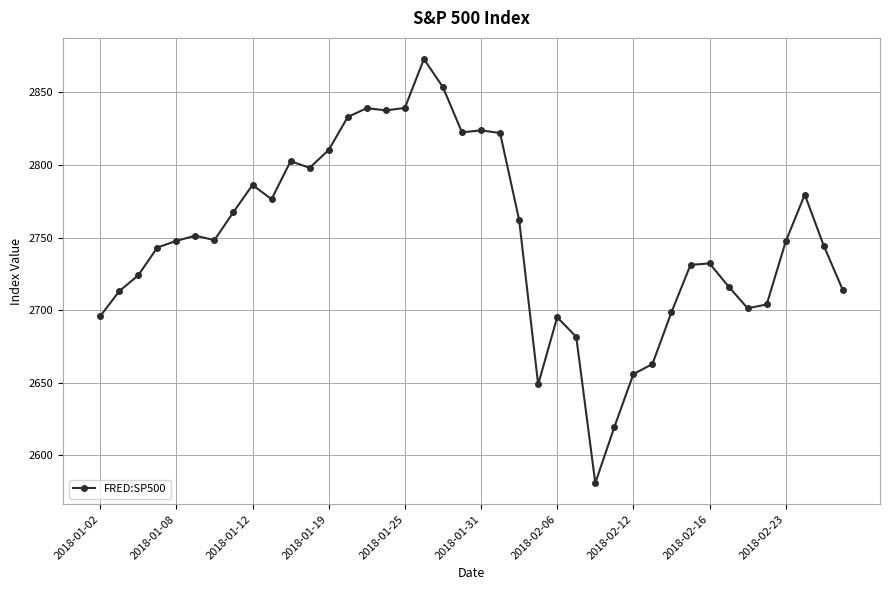

What is the value of the 39th point from the left?

2744.3